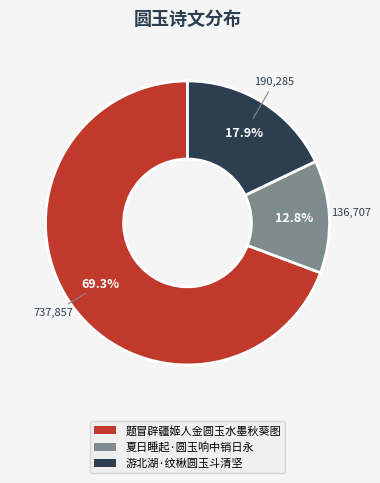

How many segments does this pie chart have?

3